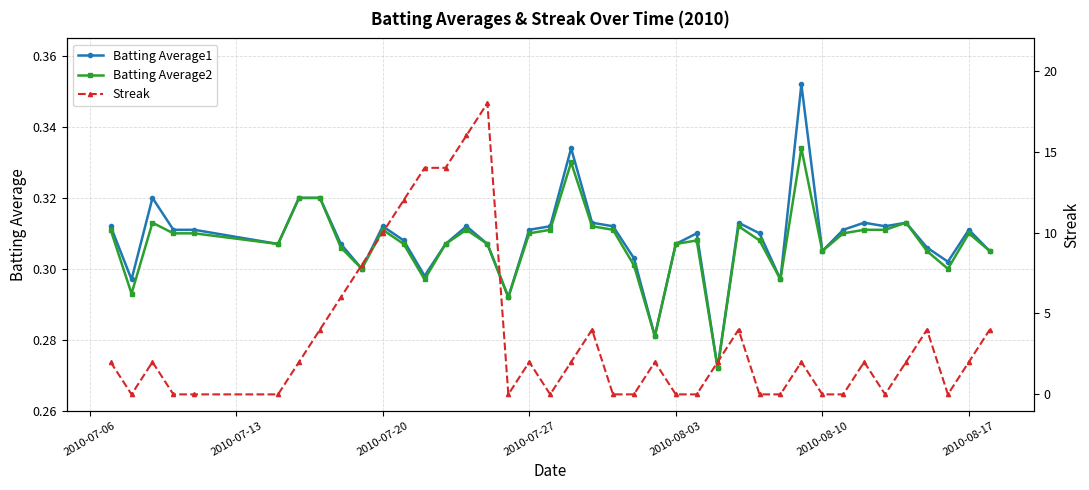

True or false: Batting Average2 and Streak cross at least once.

True